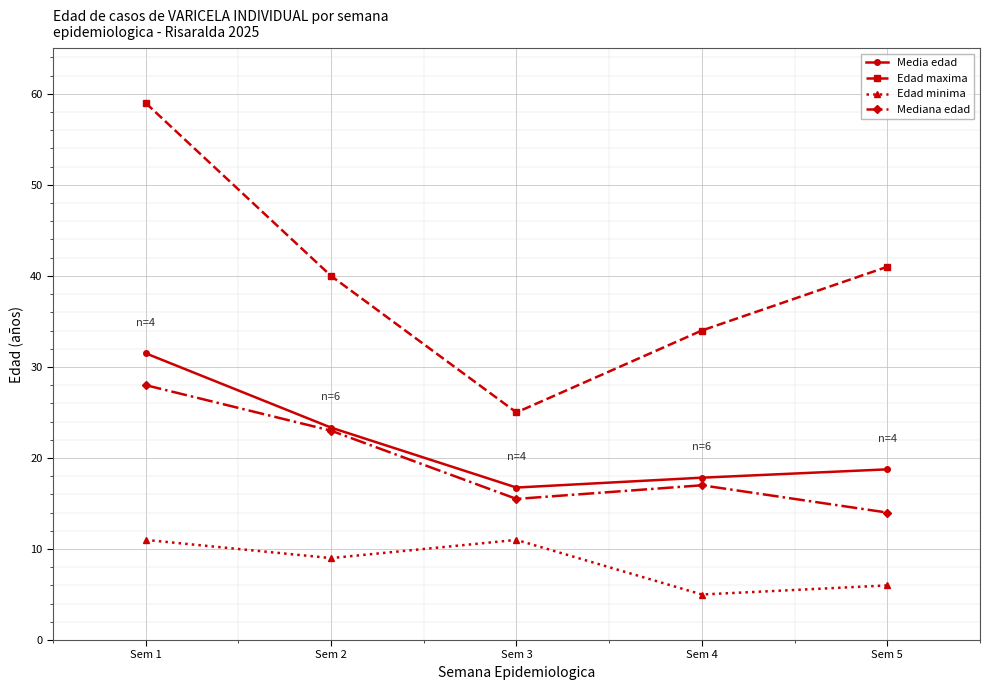

What is the maximum value shown in the chart?

59.0